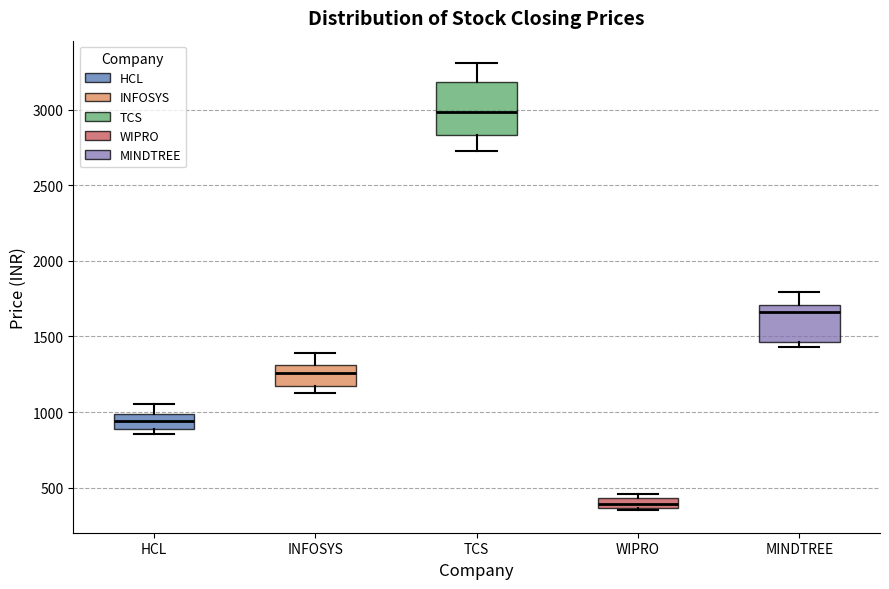

Which box's median line is the highest?

TCS